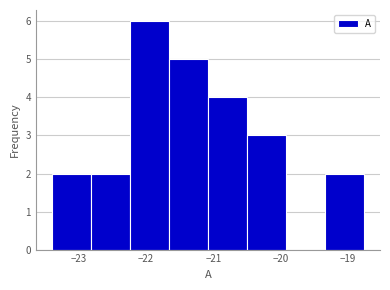

Reading left to right, list every bar in this chart as the range it spans on the x-axis followed by its height. Neither the bar edges nor the heights are printed on the chart, so give them approximately, as read against the axes.

-23.40 to -22.82: 2
-22.82 to -22.24: 2
-22.24 to -21.66: 6
-21.66 to -21.08: 5
-21.08 to -20.50: 4
-20.50 to -19.92: 3
-19.92 to -19.34: 0
-19.34 to -18.76: 2